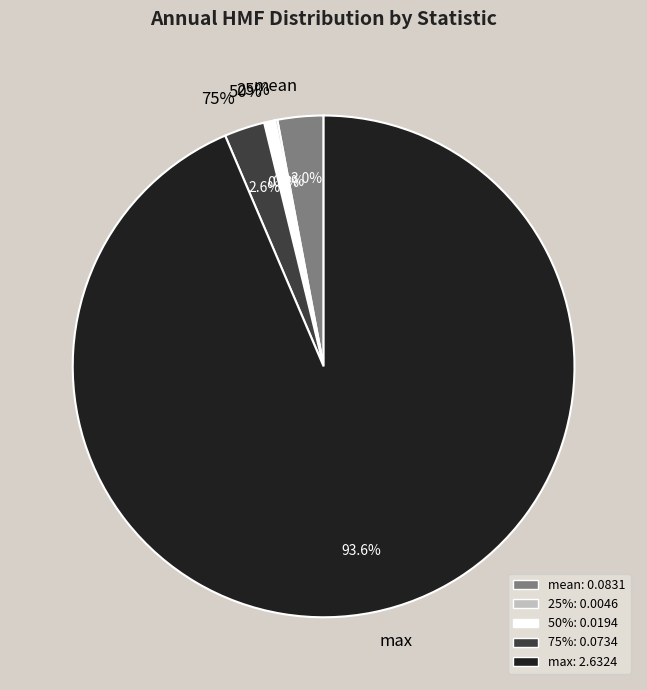

To the nearest percent, what is the combined percentage of 25% and mean?

3%